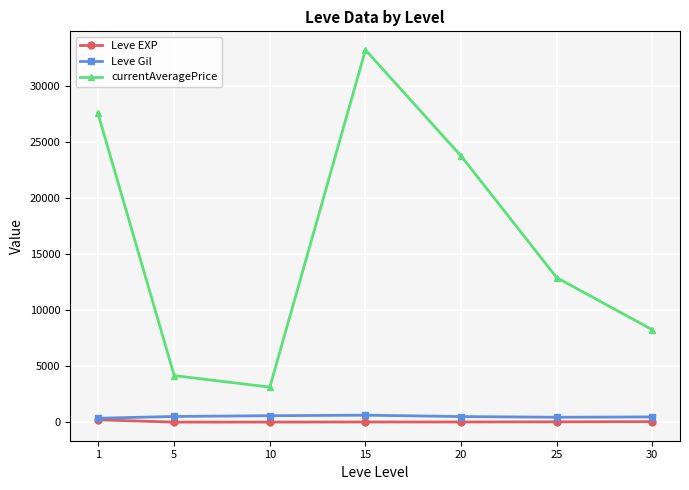

Does the chart have visible grid lines?

Yes